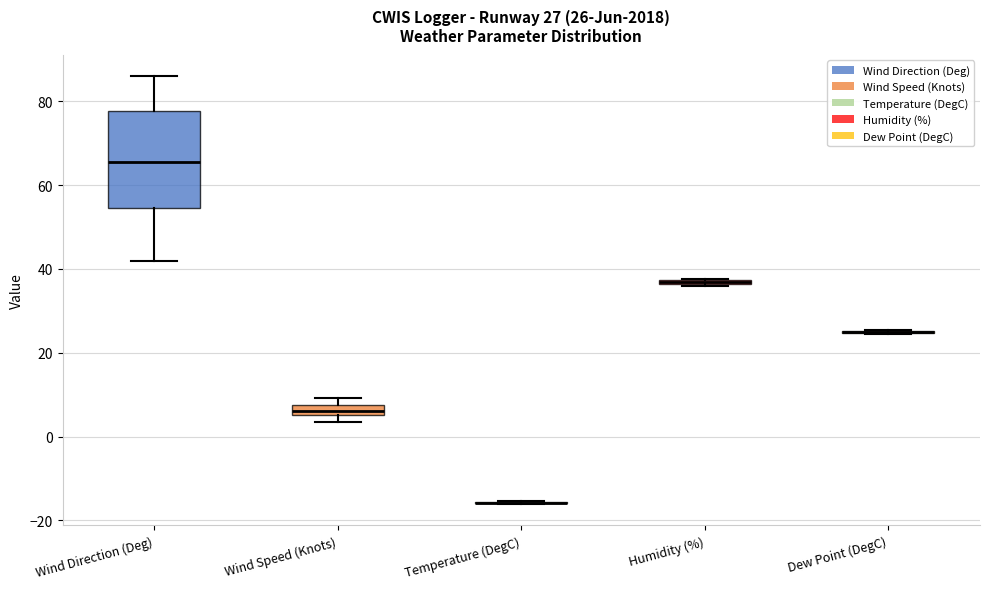

Which box is the tallest, from its lower edge to its upper edge?

Wind Direction (Deg)